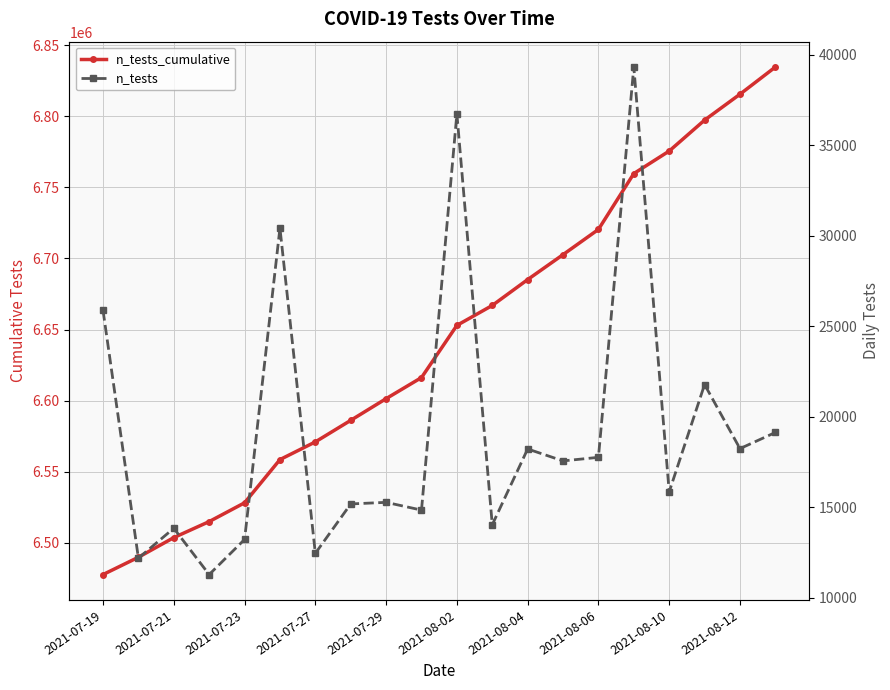

The value of n_tests_cumulative at 2021-08-02 is 2162703. True or false?

False